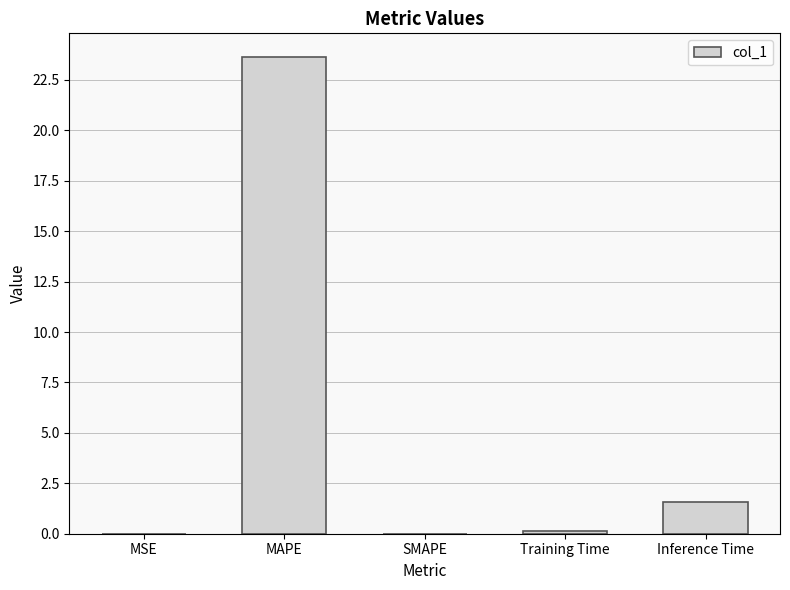

How many distinct data groups are displayed?

1